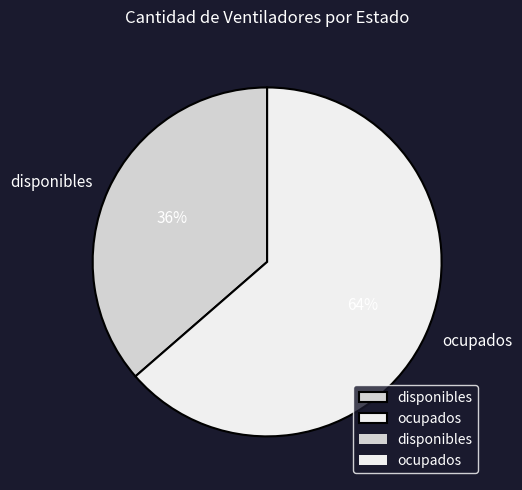

How many segments does this pie chart have?

2